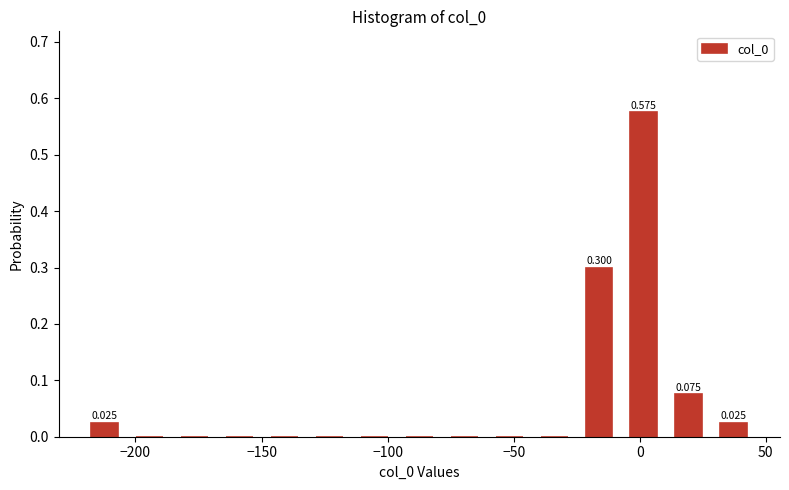

Around what value on the x-axis is the tallest bar? Give the approximate position of its centre, as read against the axis.

0